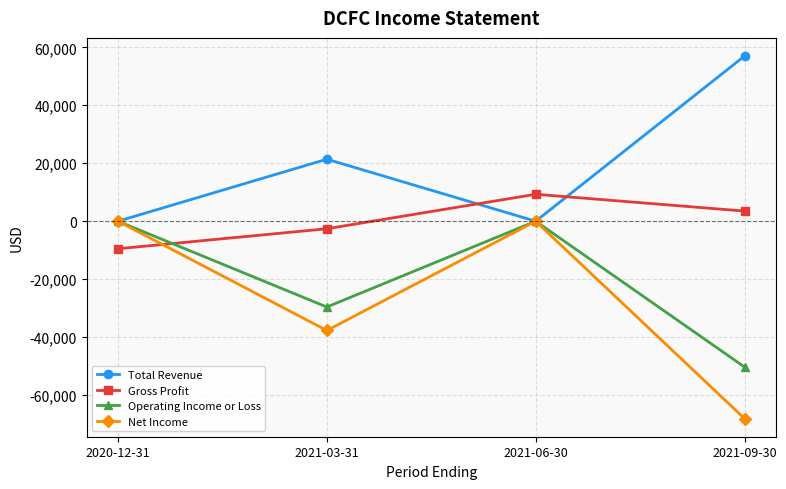

Reading left to right, what are all the values shown in this chart?

Total Revenue: 2020-12-31=0	2021-03-31=21400	2021-06-30=0	2021-09-30=57000
Gross Profit: 2020-12-31=-9500	2021-03-31=-2600	2021-06-30=9300	2021-09-30=3500
Operating Income or Loss: 2020-12-31=0	2021-03-31=-29600	2021-06-30=0	2021-09-30=-50300
Net Income: 2020-12-31=0	2021-03-31=-37700	2021-06-30=0	2021-09-30=-68100